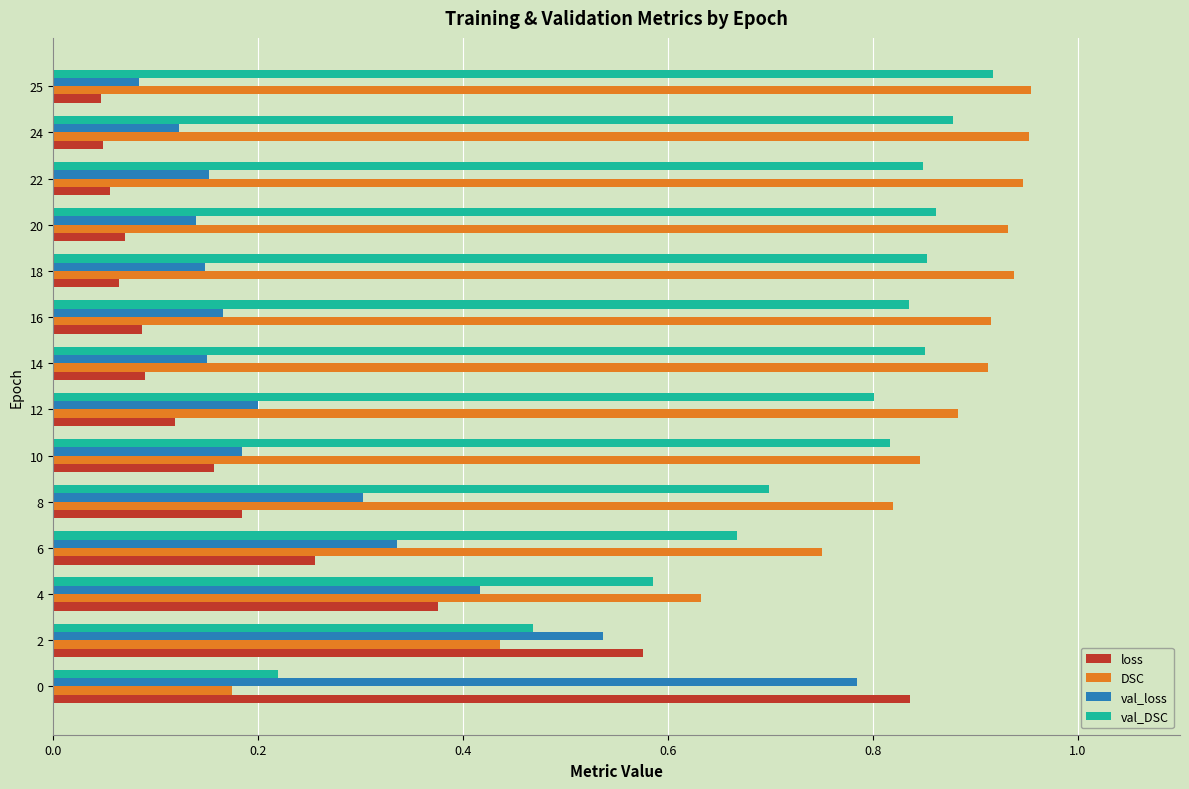

Is it true that DSC equals 1.4 at 12?

False